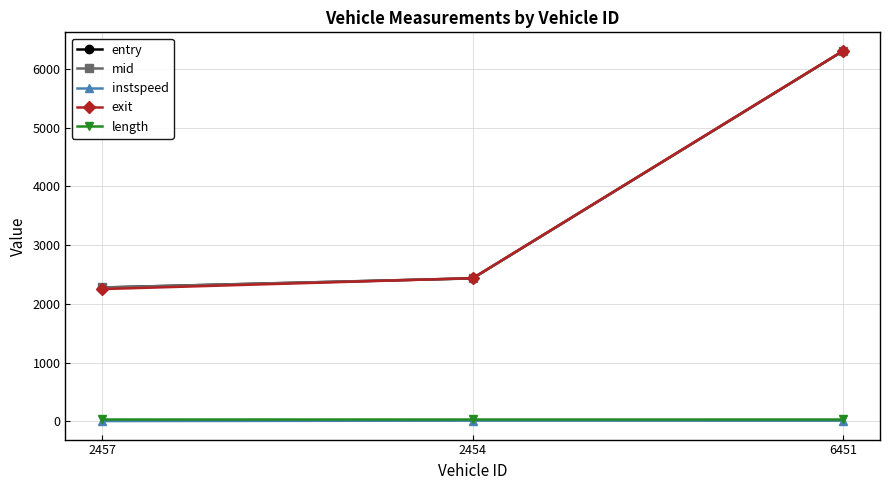

What is the greatest value displayed?

6308.0